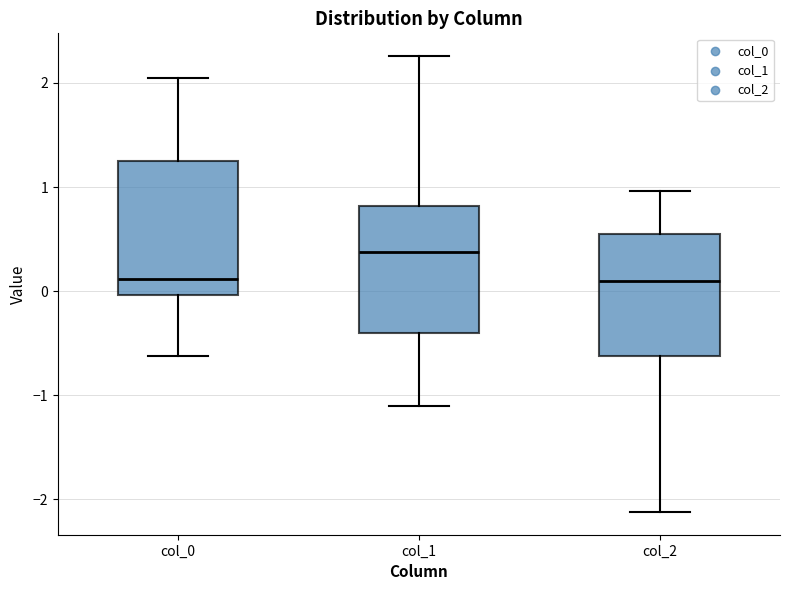

Reading left to right, read every box against the y-axis: the position of its median line, the range the box covers, and the ends of its whiskers. The values are not printed on the chart, so give them approximately, as read against the axis.

col_0: median 0.1, box 0.0 to 1.3, whiskers -0.6 to 2.0
col_1: median 0.4, box -0.4 to 0.8, whiskers -1.1 to 2.3
col_2: median 0.1, box -0.6 to 0.5, whiskers -2.1 to 1.0